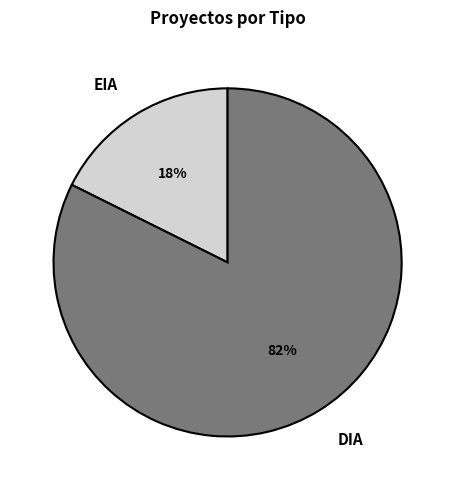

Rank the categories by value from highest to lowest.

DIA, EIA